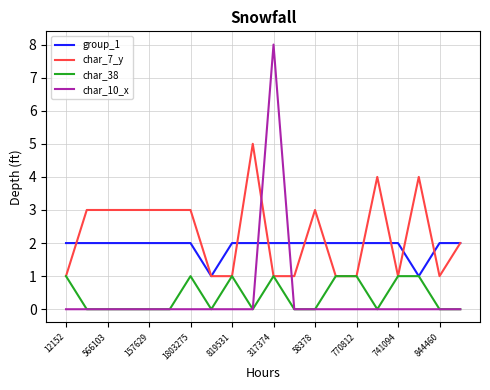

Does the chart display data point markers on the line(s)?

No